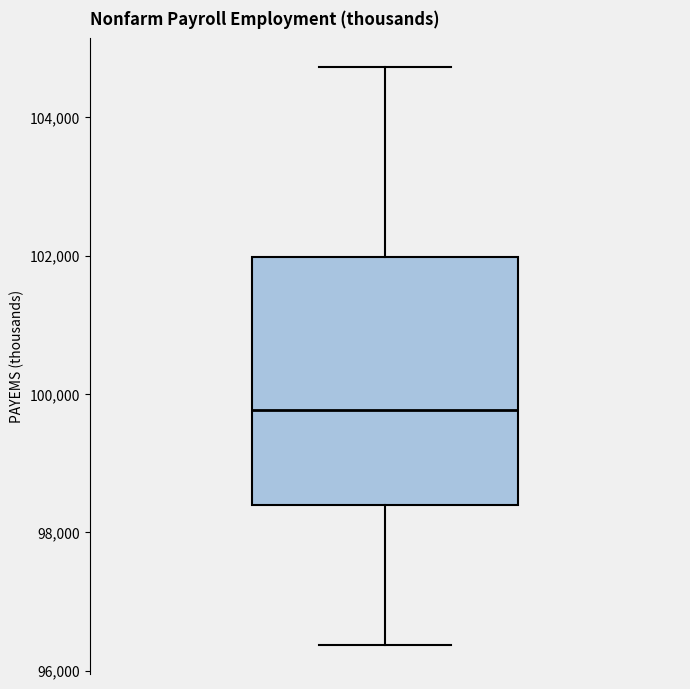

Transcribe this box plot: give where the median line is, the range the box spans, and where the two whiskers end, as read against the y-axis. The values are not printed on the chart, so give them approximately, as read against the axis.

median 99800, box 98400 to 102000, whiskers 96400 to 104800